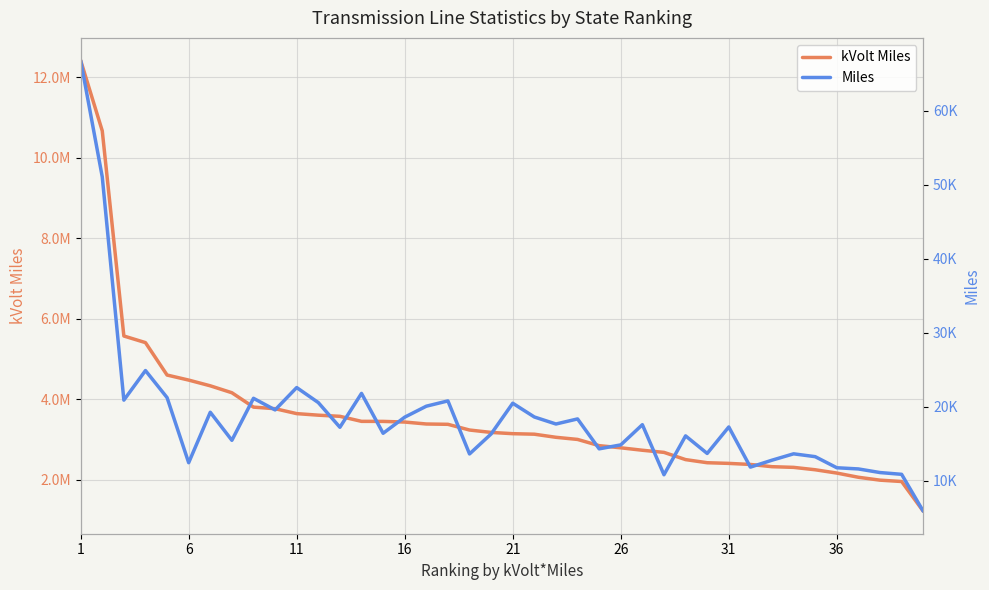

What are all the series names shown in the legend?

kVolt Miles, Miles